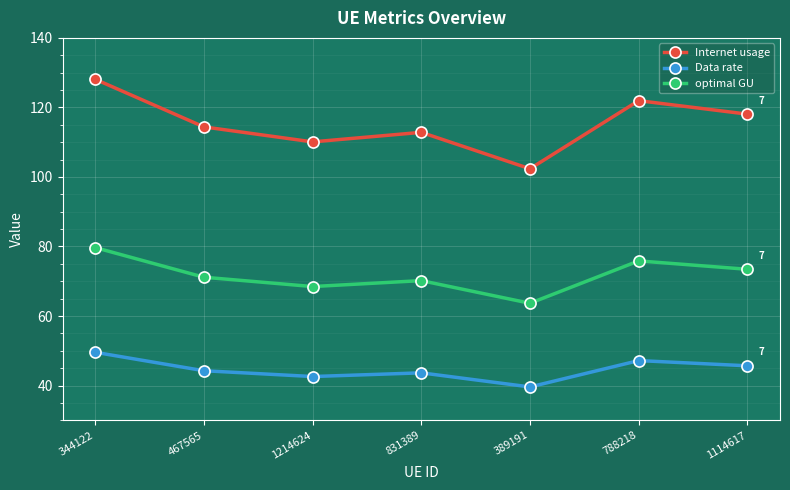

Which category has the highest value in the Internet usage series?

344122